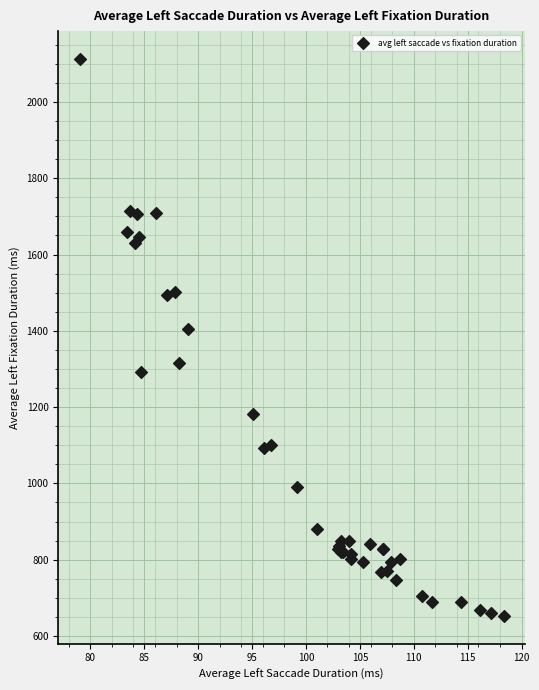

What Y value in the scatter plot is closest to 1382?

1404.1